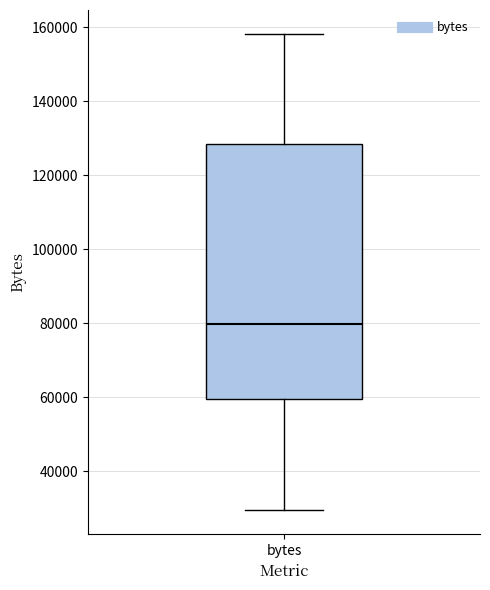

Where is the lower edge of the box for bytes on the y-axis? The values are not printed on the chart, so give them approximately, as read against the axis.

60000